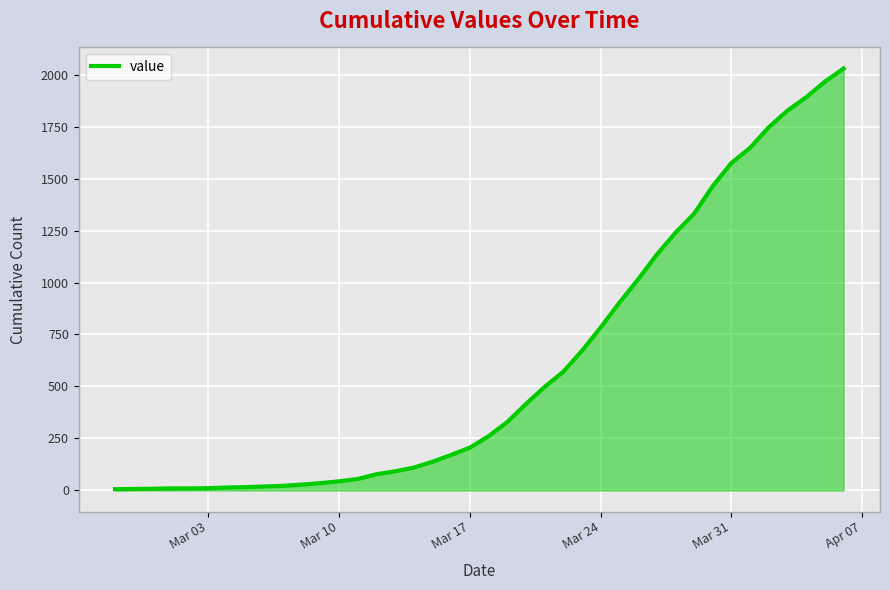

What is the difference between the maximum and minimum values?

2023